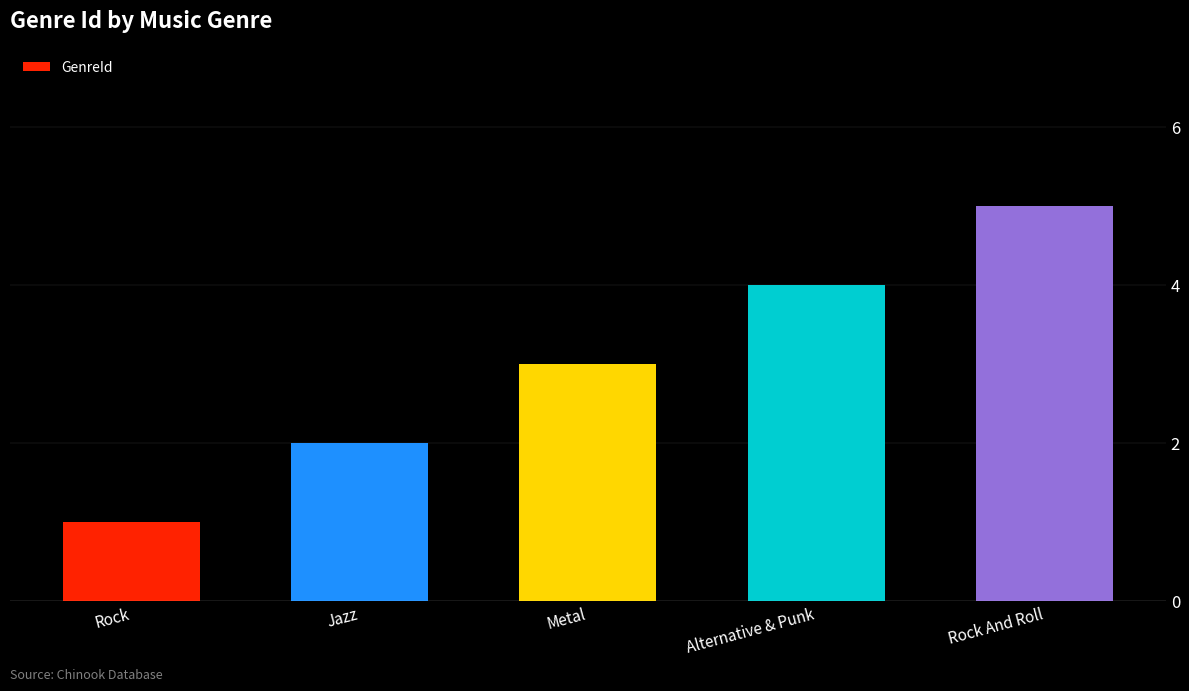

List the labels in order of value, smallest first.

Rock, Jazz, Metal, Alternative & Punk, Rock And Roll